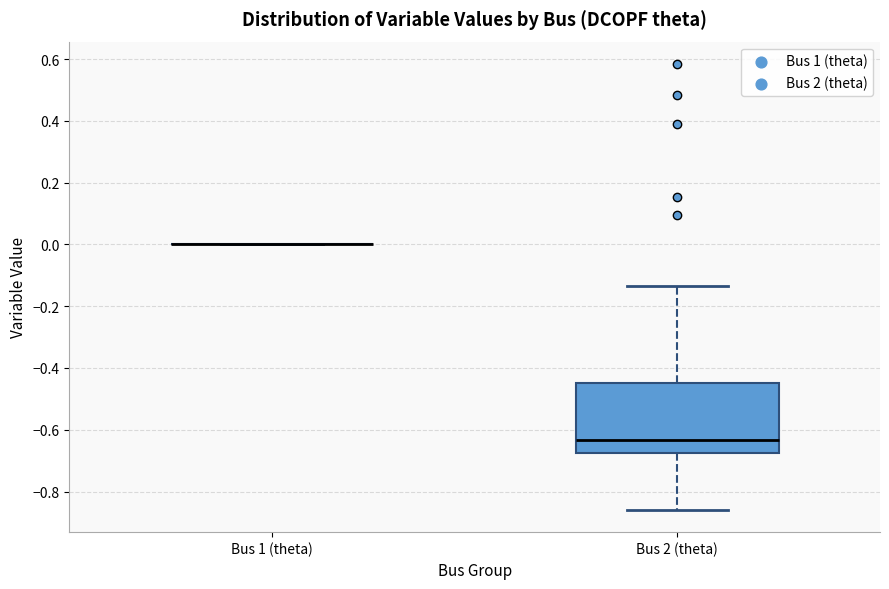

Reading left to right, transcribe this box plot: for each box, give where its median line is, the range the box spans, and where its two whiskers end, as read against the y-axis. The values are not printed on the chart, so give them approximately, as read against the axis.

Bus 1 (theta): box collapsed to a line at 0.00, whiskers 0.00 to 0.00
Bus 2 (theta): median -0.64, box -0.68 to -0.44, whiskers -0.86 to -0.14